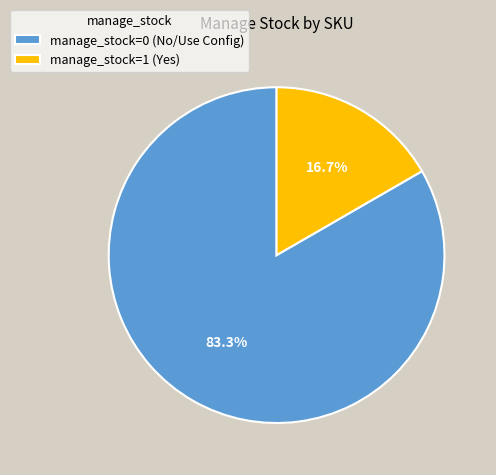

Is there a majority slice in this chart?

Yes